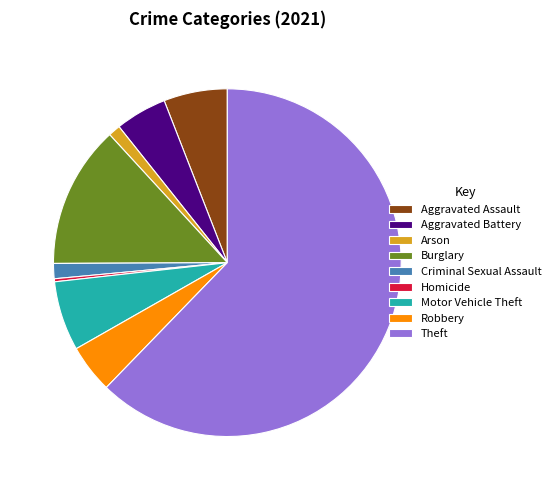

Is the sum of Robbery and Arson greater than half?

No